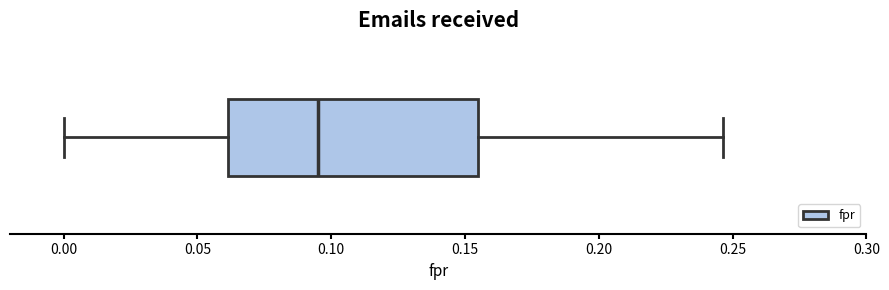

Where does the right whisker of the box end on the x-axis? The values are not printed on the chart, so give them approximately, as read against the axis.

0.245